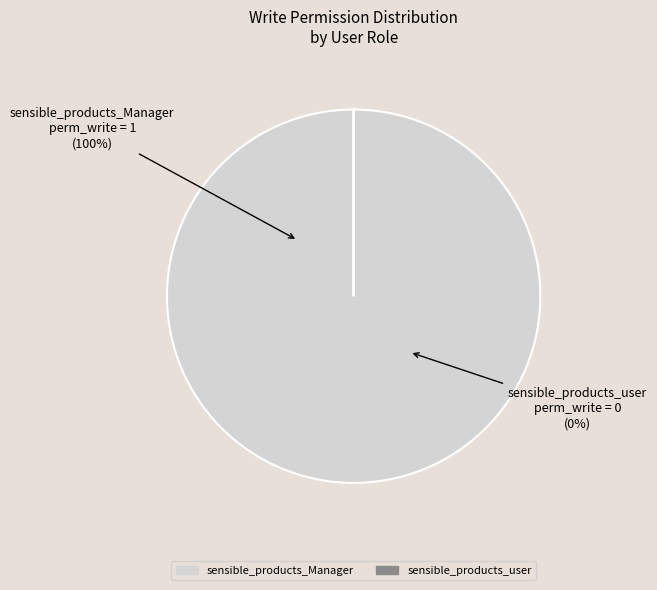

Which slice represents more than half of the pie?

sensible_products_Manager